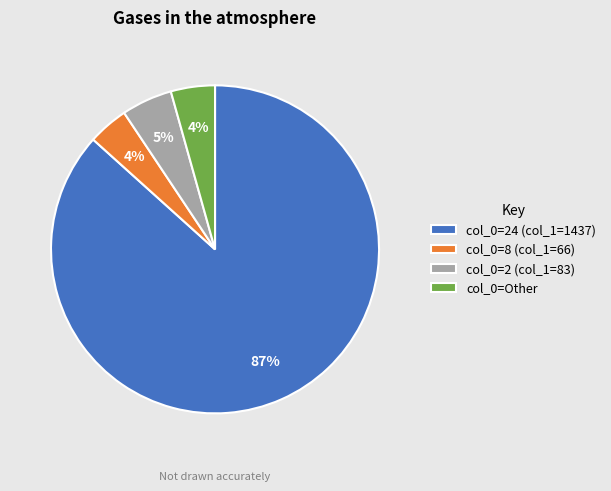

Does any single category account for the majority?

Yes